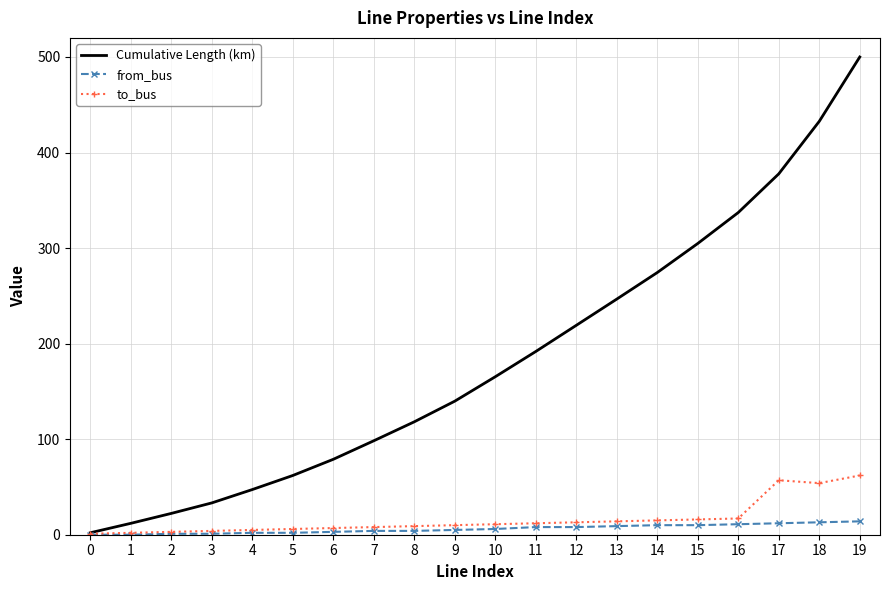

What is the highest value of the to_bus series?

62.0